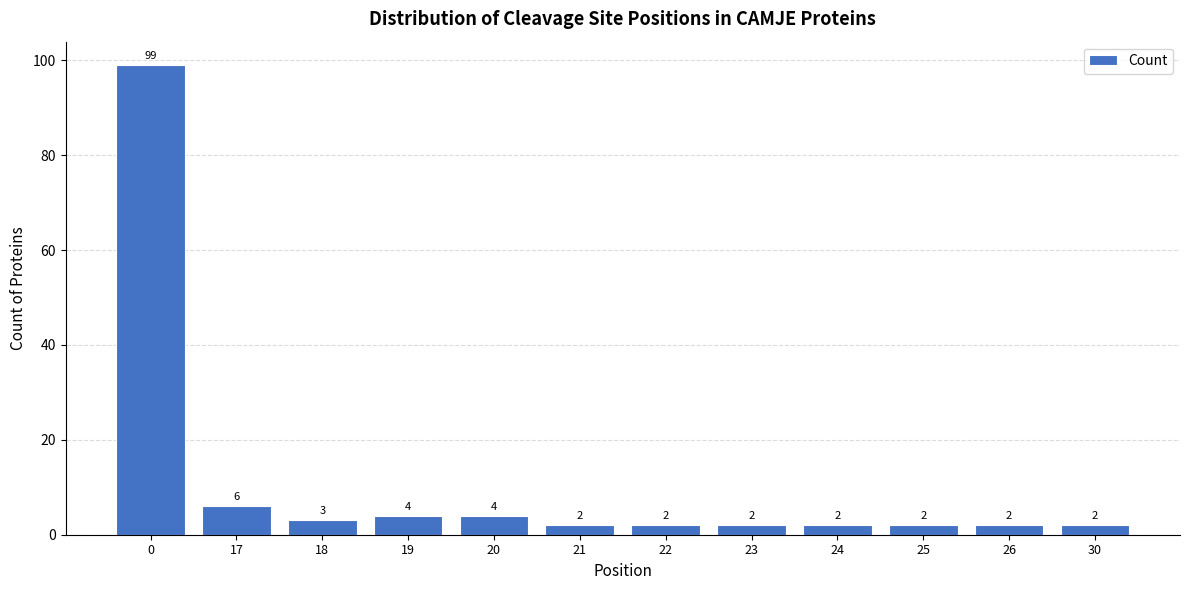

What is the value of the 10th bar from the left?

2